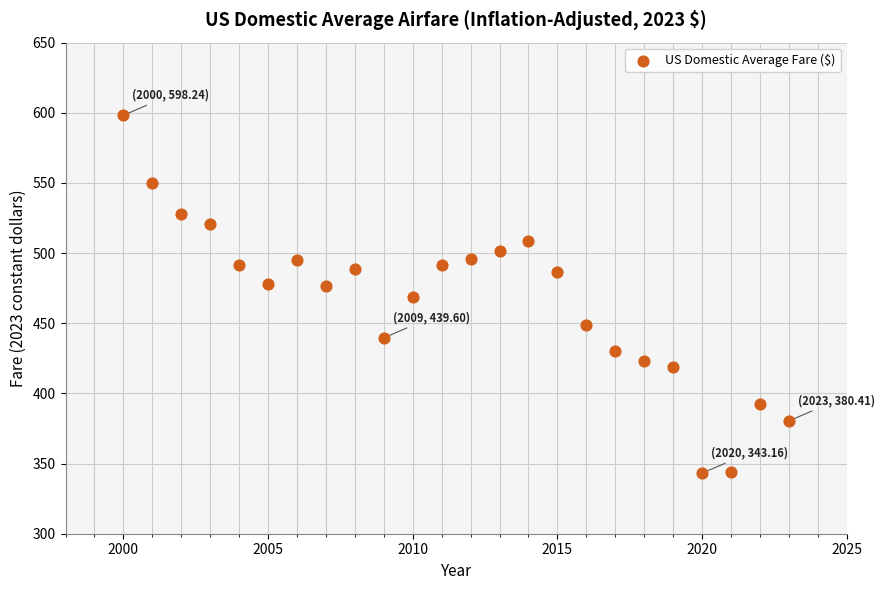

What is the range of Y values (max minus min)?

255.1